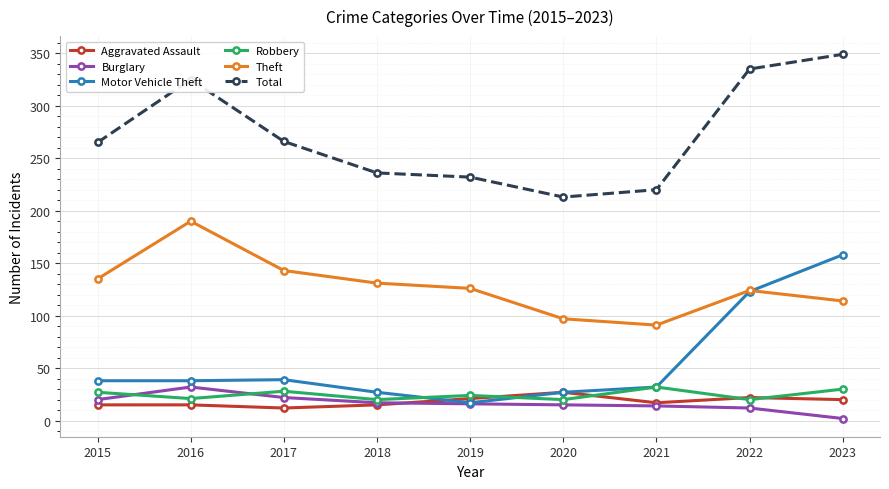

Count the number of categories in the chart.

9